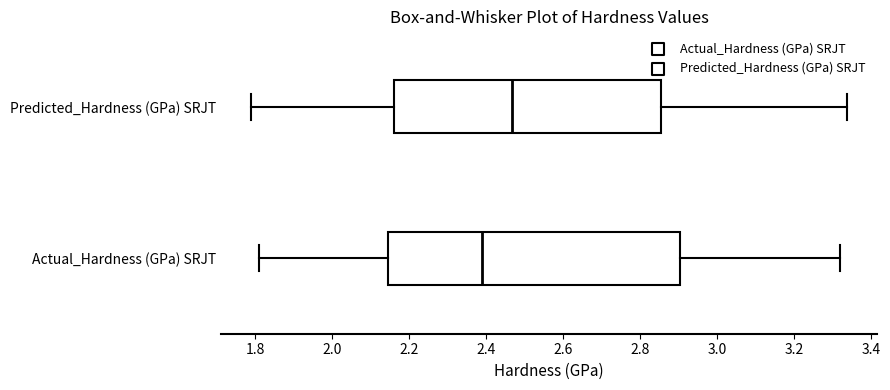

Reading bottom to top, transcribe this box plot: for each box, give where its median line is, the range the box spans, and where its two whiskers end, as read against the x-axis. The values are not printed on the chart, so give them approximately, as read against the axis.

Actual_Hardness (GPa) SRJT: median 2.40, box 2.14 to 2.90, whiskers 1.82 to 3.32
Predicted_Hardness (GPa) SRJT: median 2.46, box 2.16 to 2.86, whiskers 1.78 to 3.34